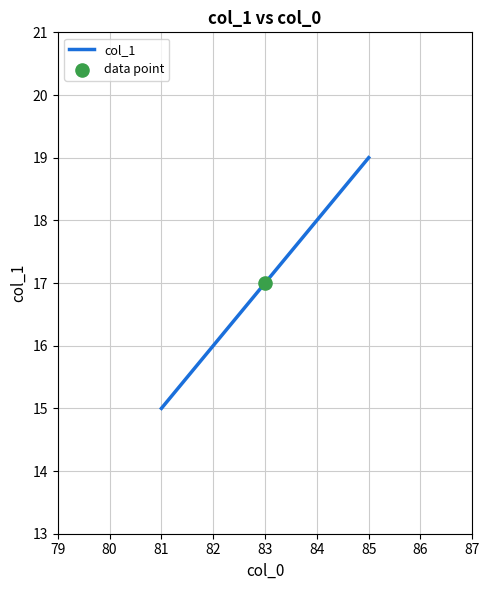

What is the change in value from 81 to 83?

+2